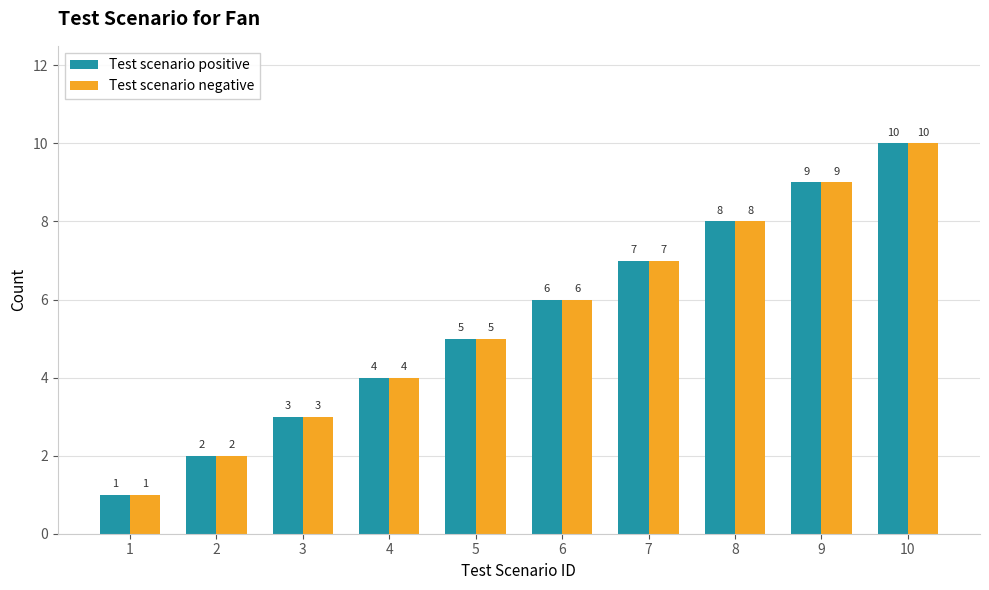

At which category is the sum across all series the highest?

10